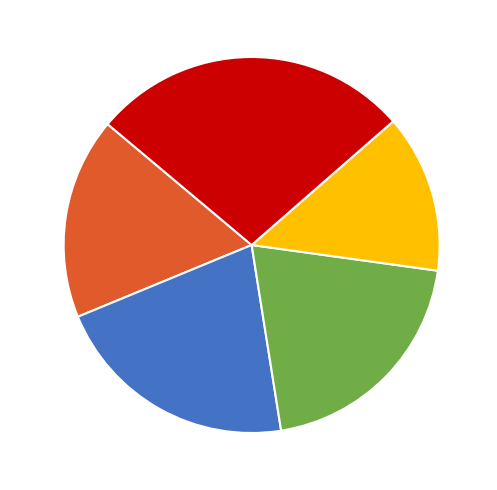

The B14 slice represents 27% of the pie. True or false?

False